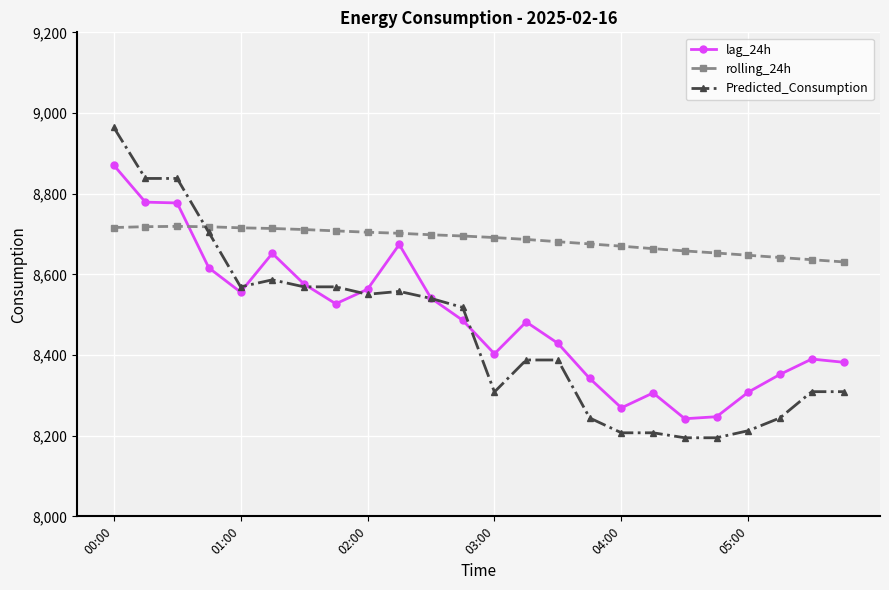

Which series has the widest spread of values?

Predicted_Consumption